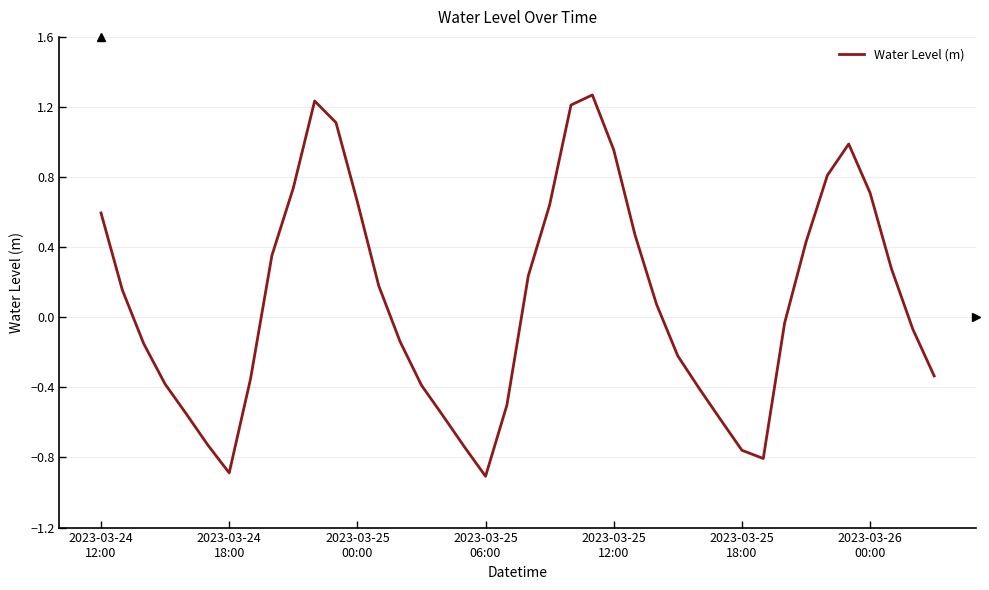

What is the smallest value displayed?

-0.9